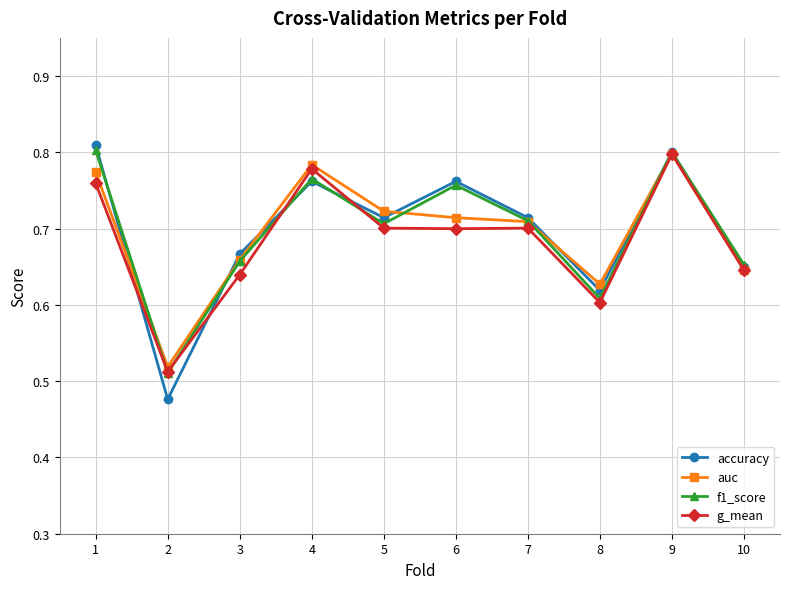

Where is g_mean nearest to the value 0?

2